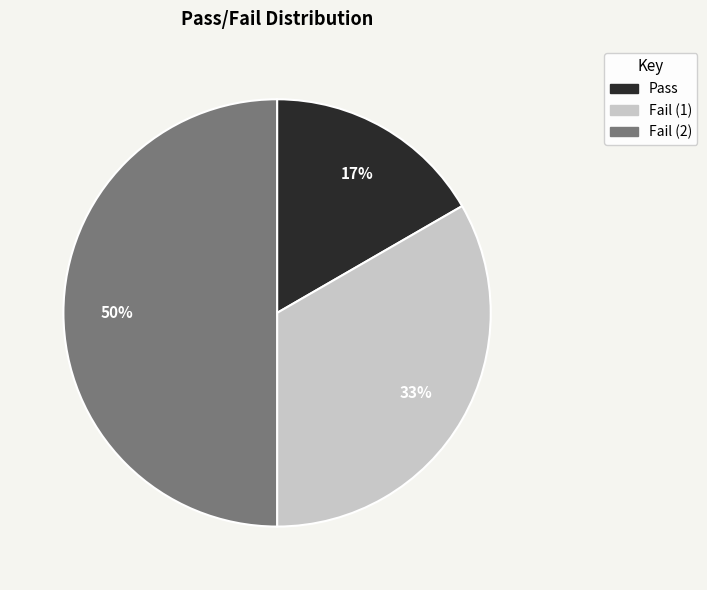

Which has a higher value, Fail (2) or Pass?

Fail (2)